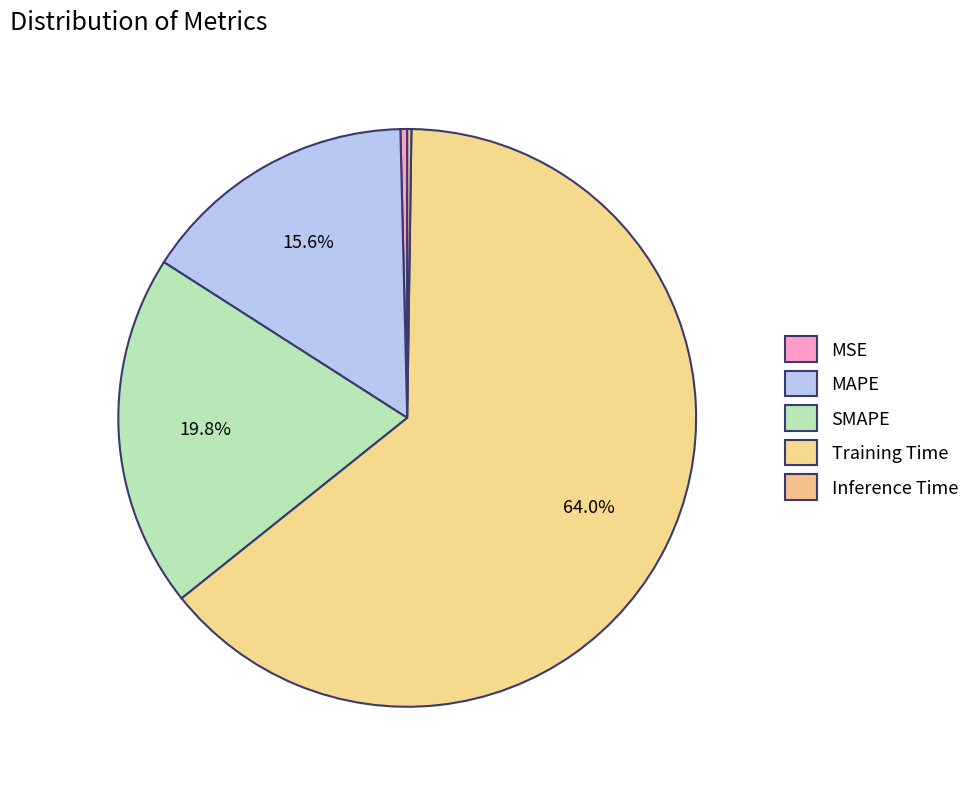

What is the majority slice?

Training Time